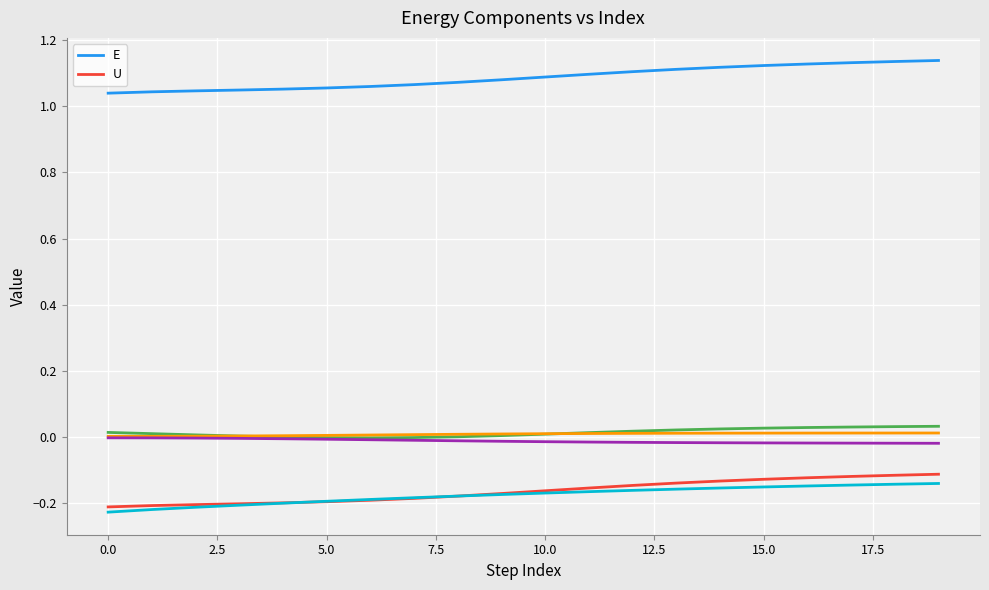

The value of E at 10.0 is 1.6. True or false?

False